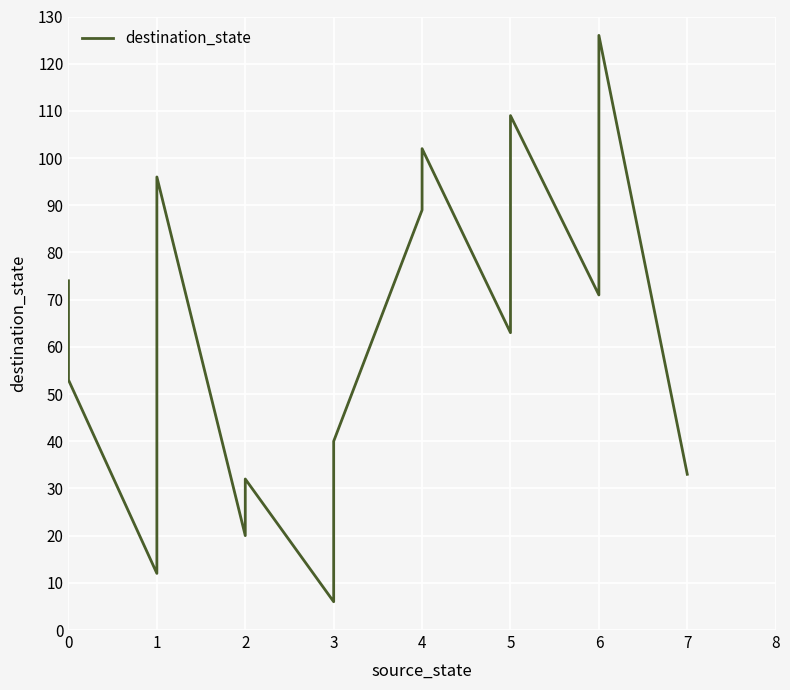

True or false: the data shows 115 at 0.

False